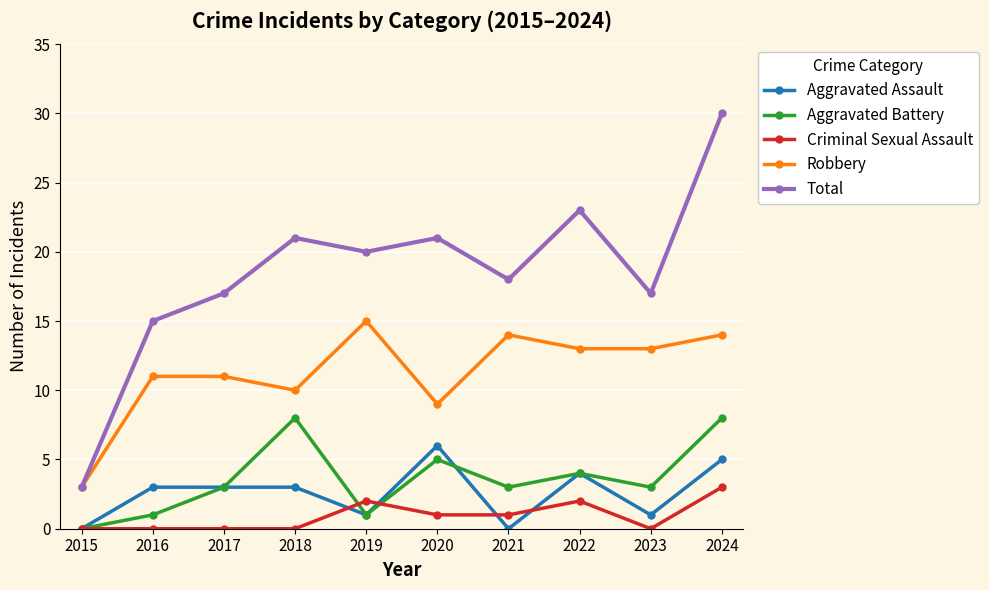

At which label does Total first exceed 20?

2018